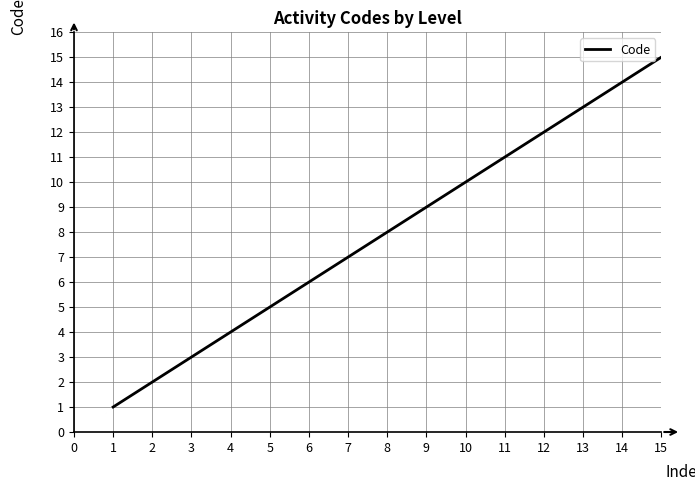

True or false: the data shows 3 at 2.

False